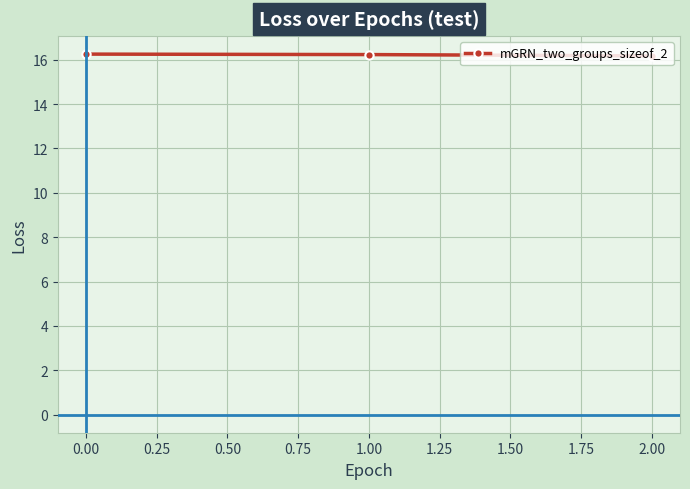

What is the sum of all values?

48.6